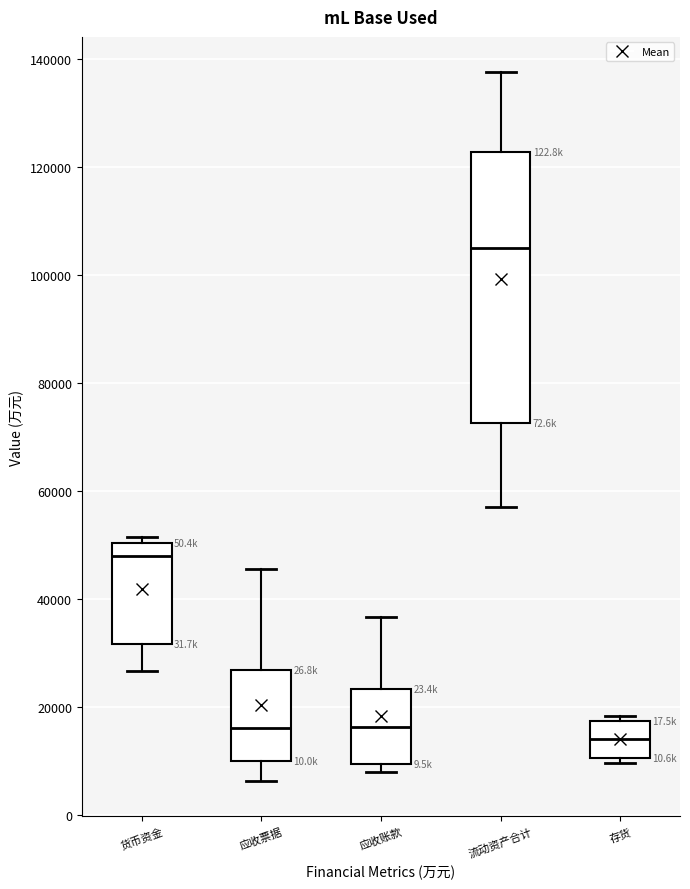

Reading left to right, transcribe this box plot: for each box, give where its median line is, the range the box spans, and where its two whiskers end, as read against the y-axis. The values are not printed on the chart, so give them approximately, as read against the axis.

货币资金: median 48000, box 32000 to 50000, whiskers 26000 to 52000
应收票据: median 16000, box 10000 to 26000, whiskers 6000 to 46000
应收账款: median 16000, box 10000 to 24000, whiskers 8000 to 36000
流动资产合计: median 106000, box 72000 to 122000, whiskers 58000 to 138000
存货: median 14000, box 10000 to 18000, whiskers 10000 (just below the box's lower edge) to 18000 (just above the box's upper edge)